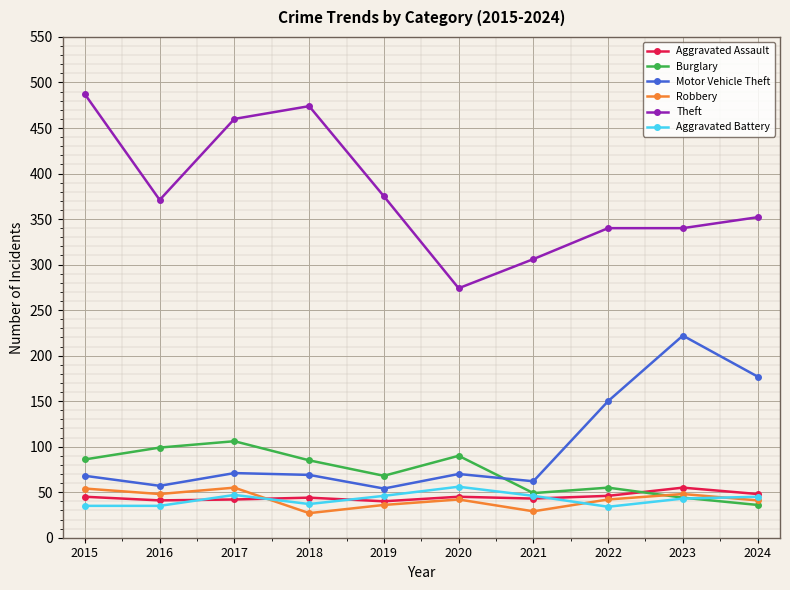

The value of Motor Vehicle Theft at 2016 is 57. True or false?

True